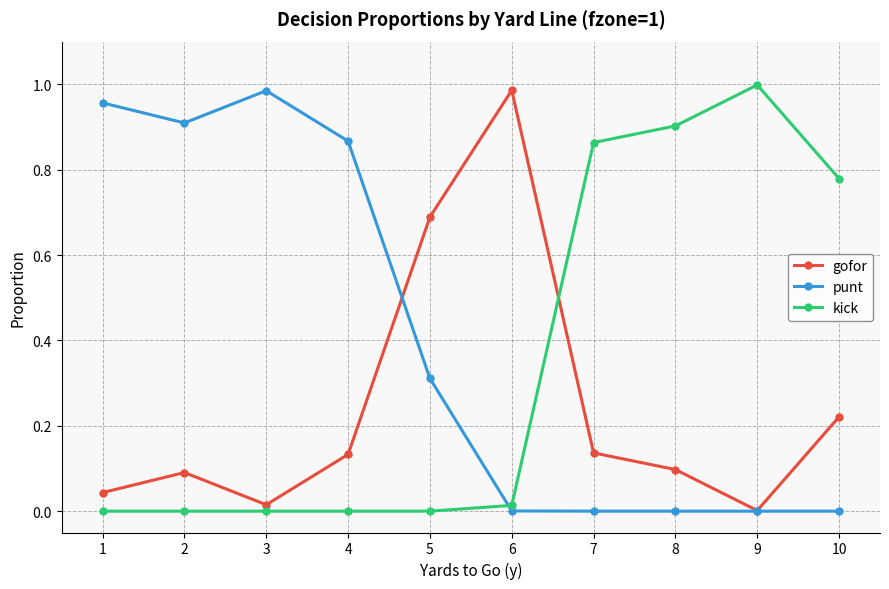

The kick series shows -0.3 at 3. True or false?

False